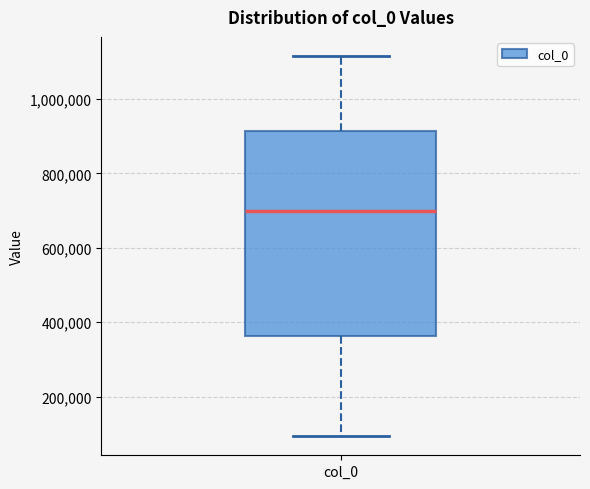

Read this box plot against the y-axis: the position of the median line, the range covered by the box, and the ends of both whiskers. The values are not printed on the chart, so give them approximately, as read against the axis.

median 700000, box 360000 to 920000, whiskers 100000 to 1120000